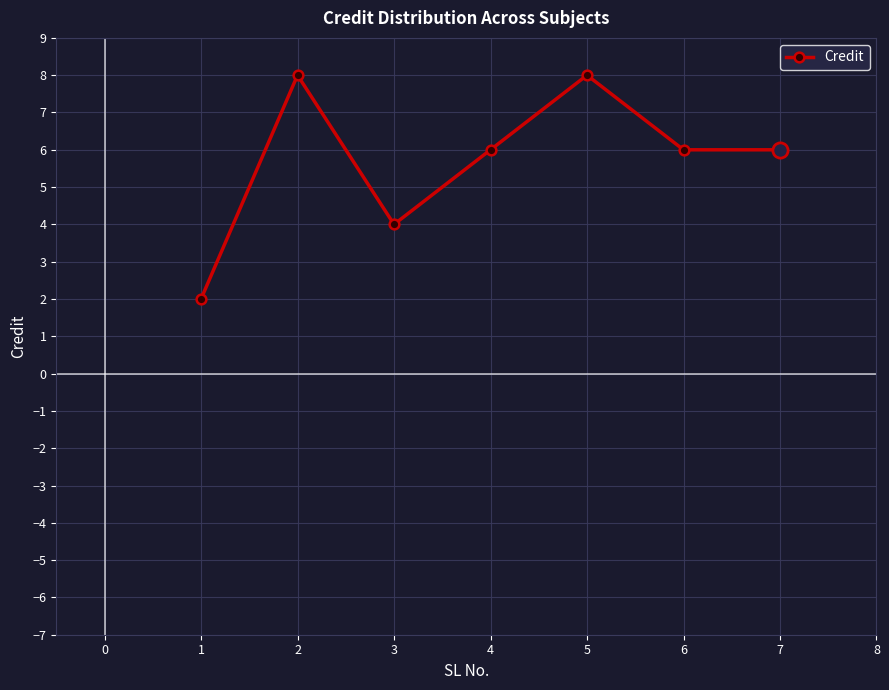

What is the ratio of the value at 3 to the value at 6?

0.7